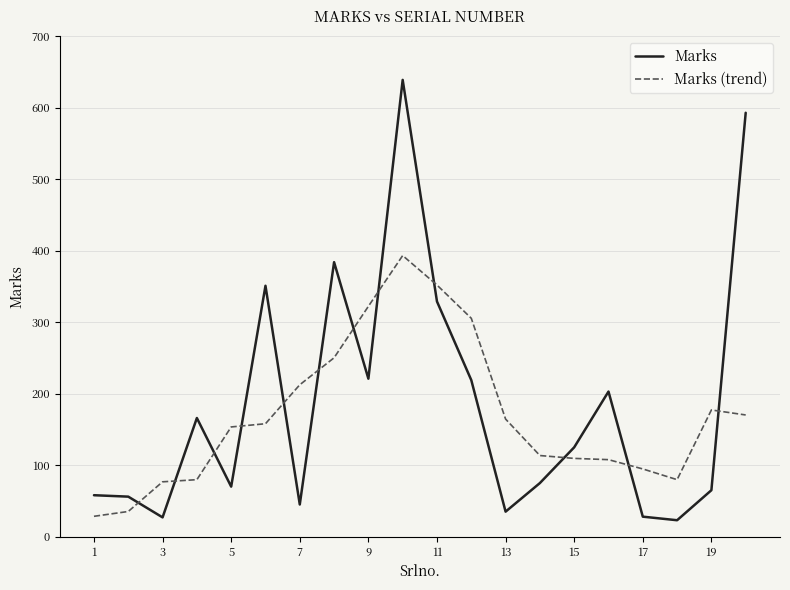

What is the difference between the maximum and minimum values in the Marks series?

616.0